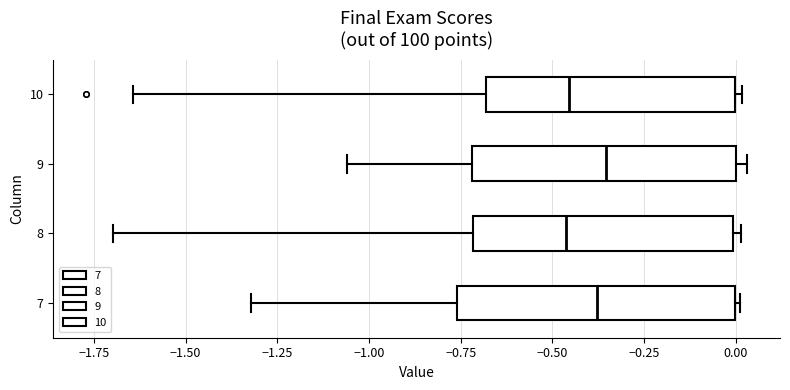

Reading bottom to top, read every box against the x-axis: the position of its median line, the range the box covers, and the ends of its whiskers. The values are not printed on the chart, so give them approximately, as read against the axis.

7: median -0.40, box -0.75 to 0.00, whiskers -1.30 to 0.00
8: median -0.45, box -0.70 to 0.00, whiskers -1.70 to 0.00 (just right of the box's right edge)
9: median -0.35, box -0.70 to 0.00, whiskers -1.05 to 0.05
10: median -0.45, box -0.70 to 0.00, whiskers -1.65 to 0.00 (just right of the box's right edge)